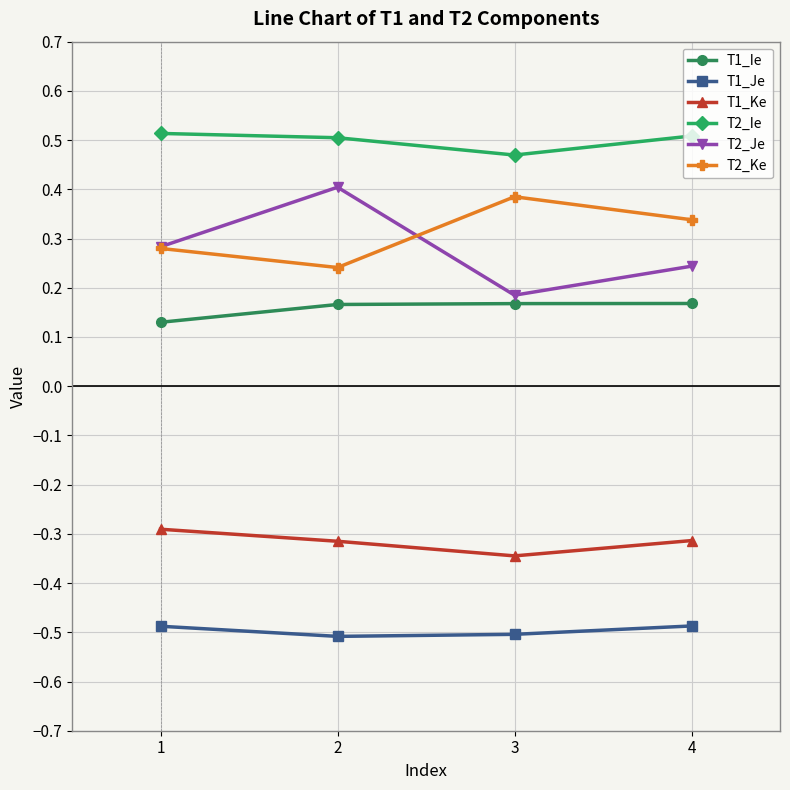

At how many categories does at least one series exceed 0?

4